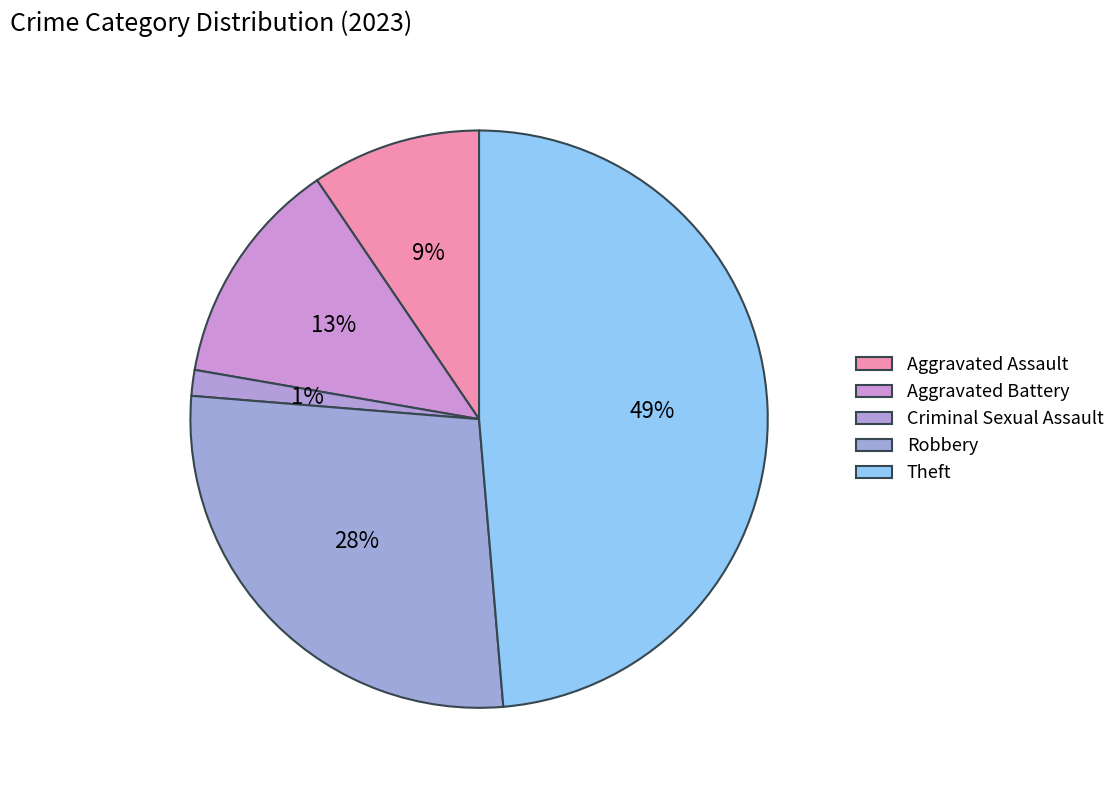

Count the number of slices in the pie.

5